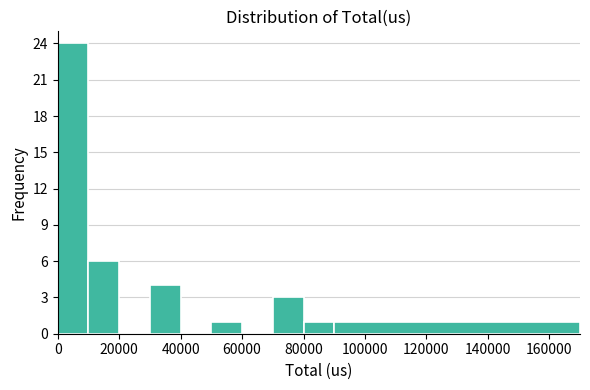

Reading left to right, list every bar in this chart as the range it spans on the x-axis followed by its height. The values are not printed on the chart, so give them approximately, as read against the axis.

0 to 10000: 24
10000 to 20000: 6
20000 to 30000: 0
30000 to 40000: 4
40000 to 50000: 0
50000 to 60000: 1
60000 to 70000: 0
70000 to 80000: 3
80000 to 90000: 1
90000 to 170000: 1